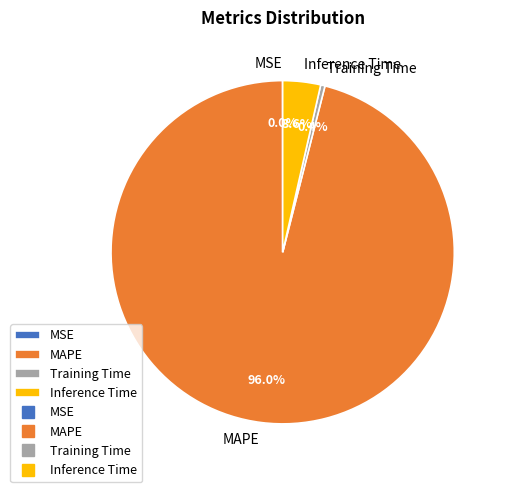

Is there a majority slice in this chart?

Yes